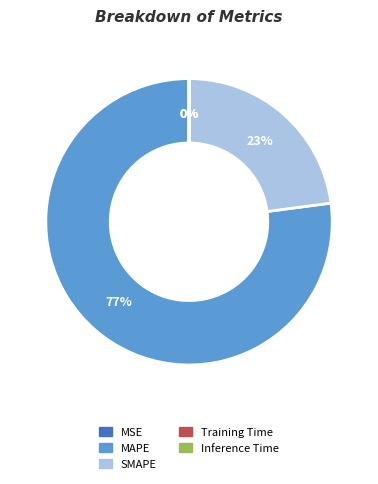

To the nearest percent, what is the difference between the largest and smallest slice percentages?

77%